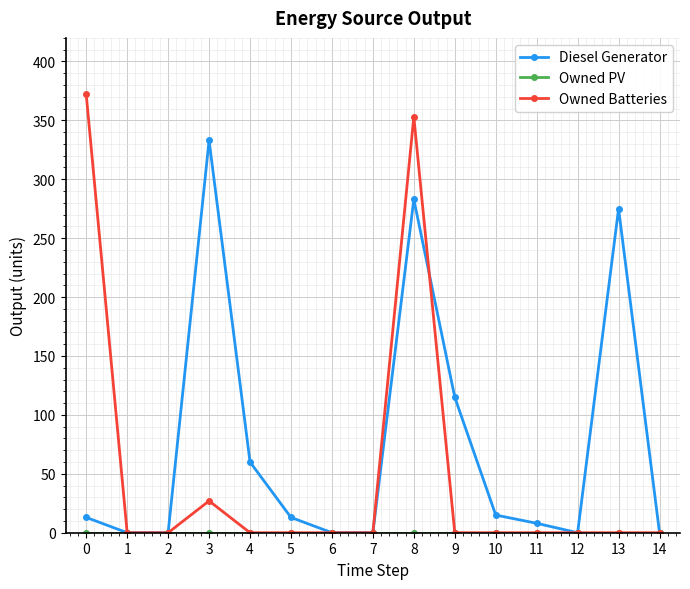

What is the greatest value displayed?

372